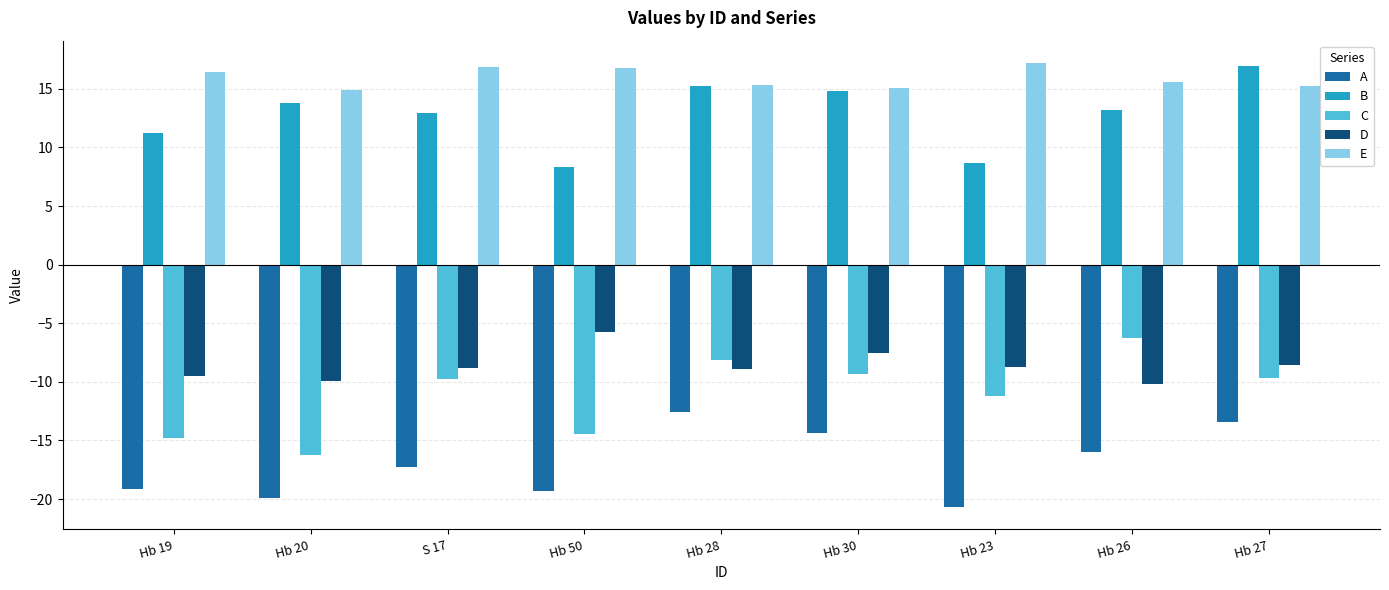

Where is C nearest to the value -11?

Hb 23